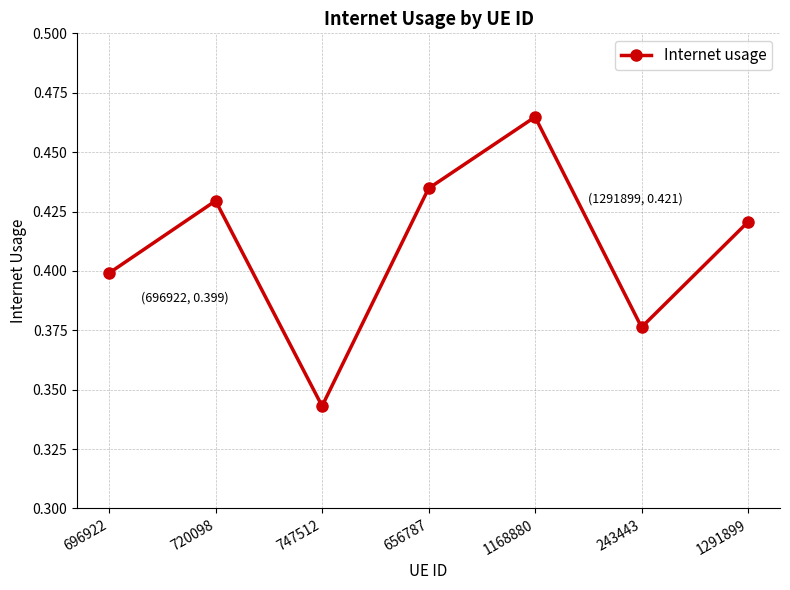

What is the label of the 6th point from the right?

720098